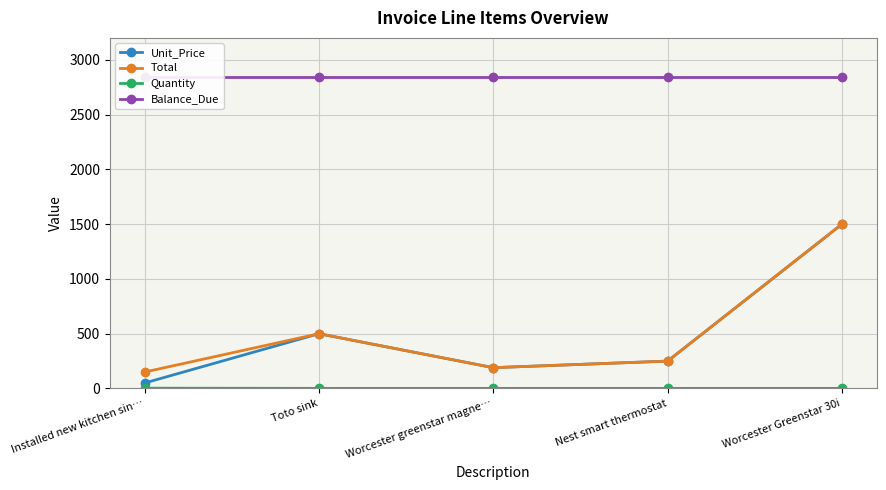

What is the approximate value of Unit_Price at Toto sink?

500